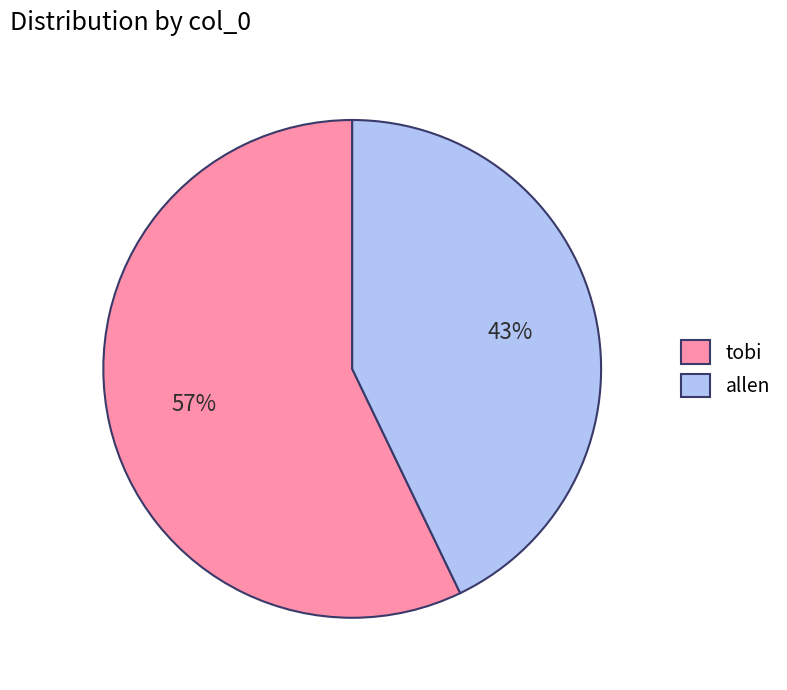

Rank the categories by value from highest to lowest.

tobi, allen